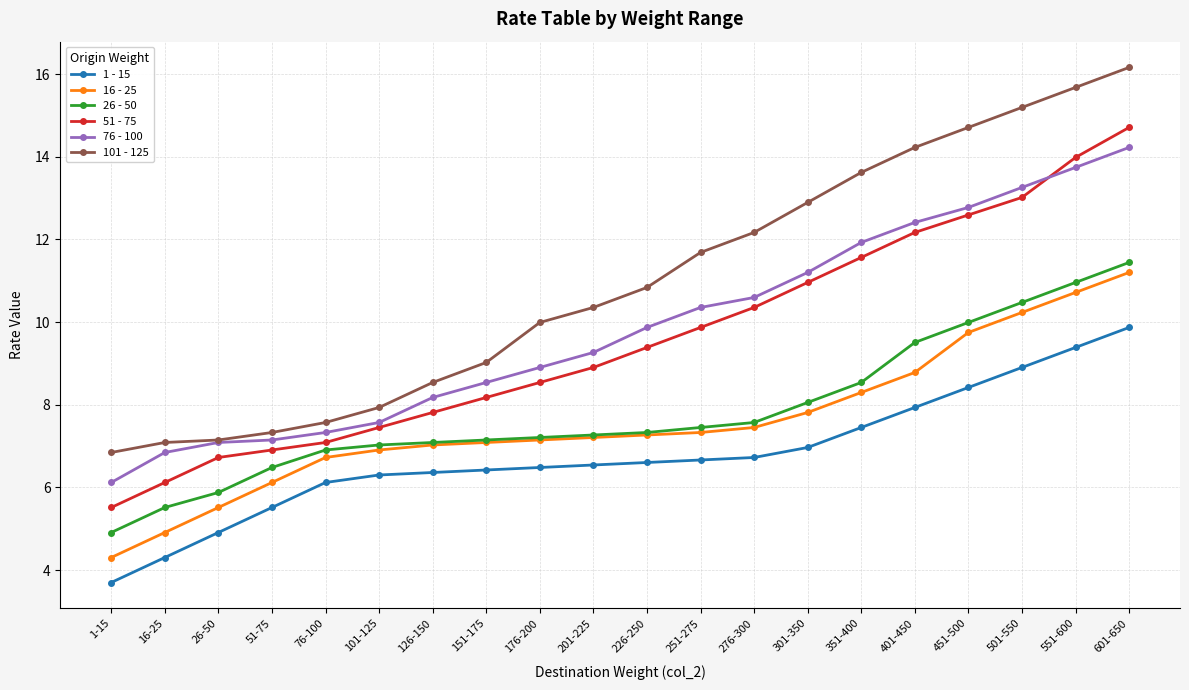

What is the smallest value displayed?

3.7